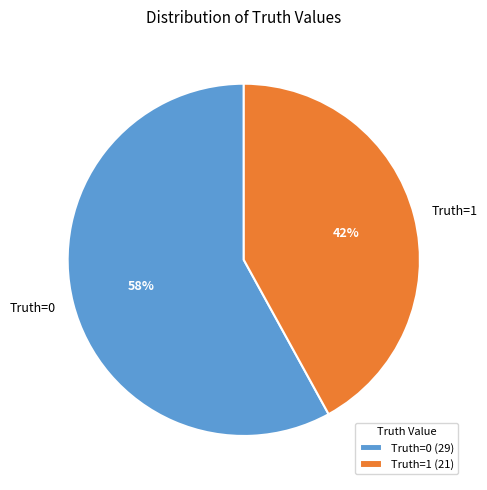

Is the sum of Truth=0 and Truth=1 greater than half?

Yes